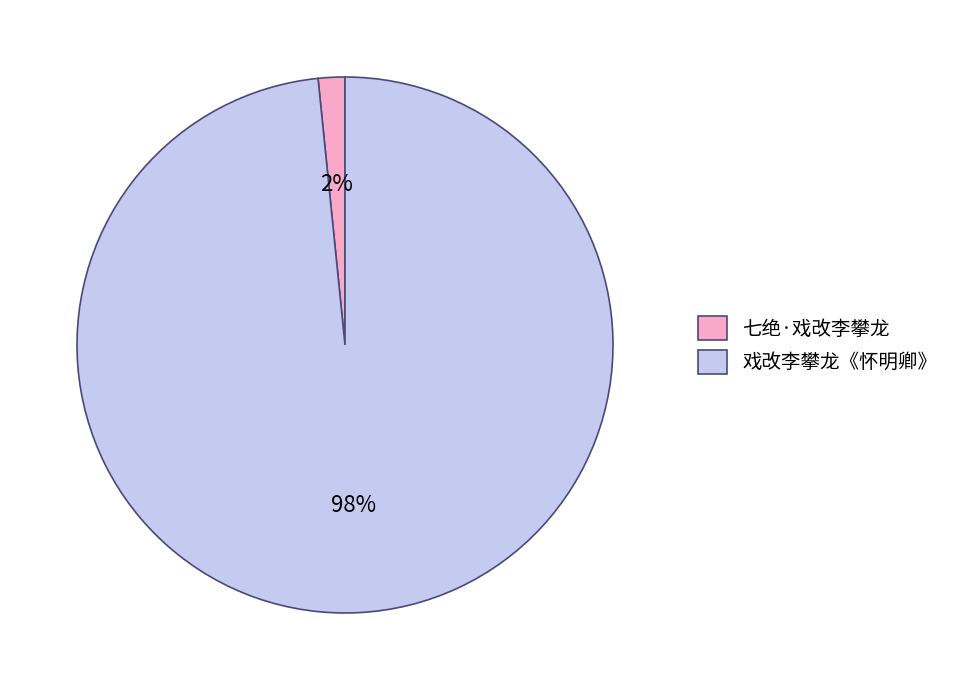

Combined, do 戏改李攀龙《怀明卿》 and 七绝·戏改李攀龙 account for over 50%?

Yes